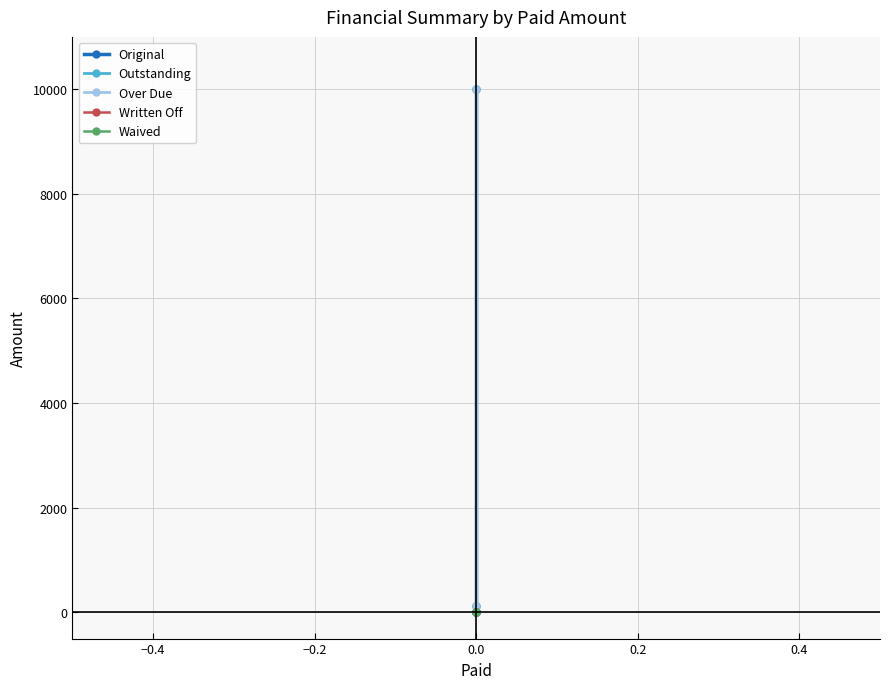

Is the value of Waived at 0.0 greater than the value of Written Off at 0.0?

No